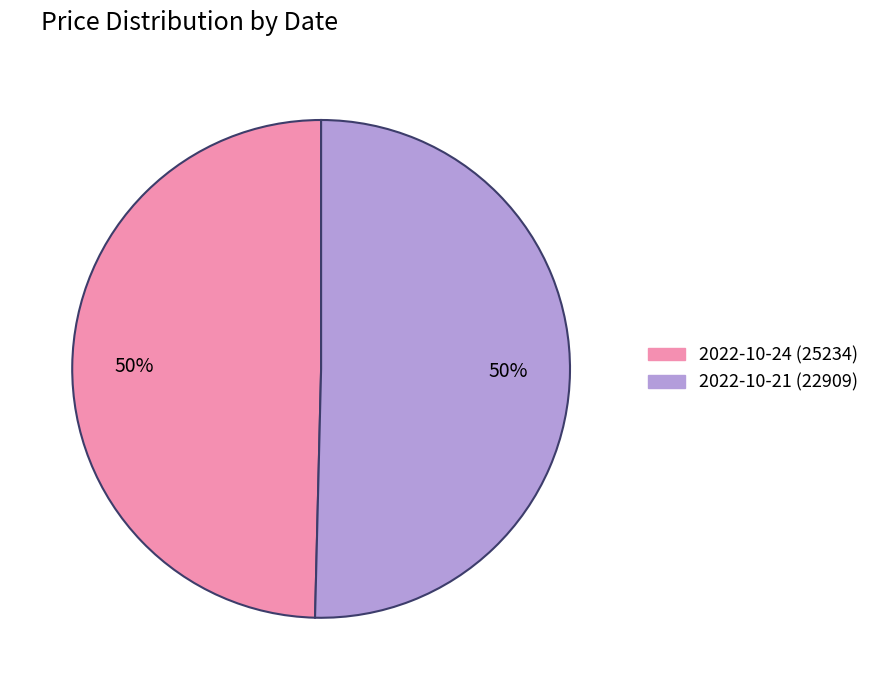

Do 2022-10-21 (22909) and 2022-10-24 (25234) together represent more than half of the pie?

Yes